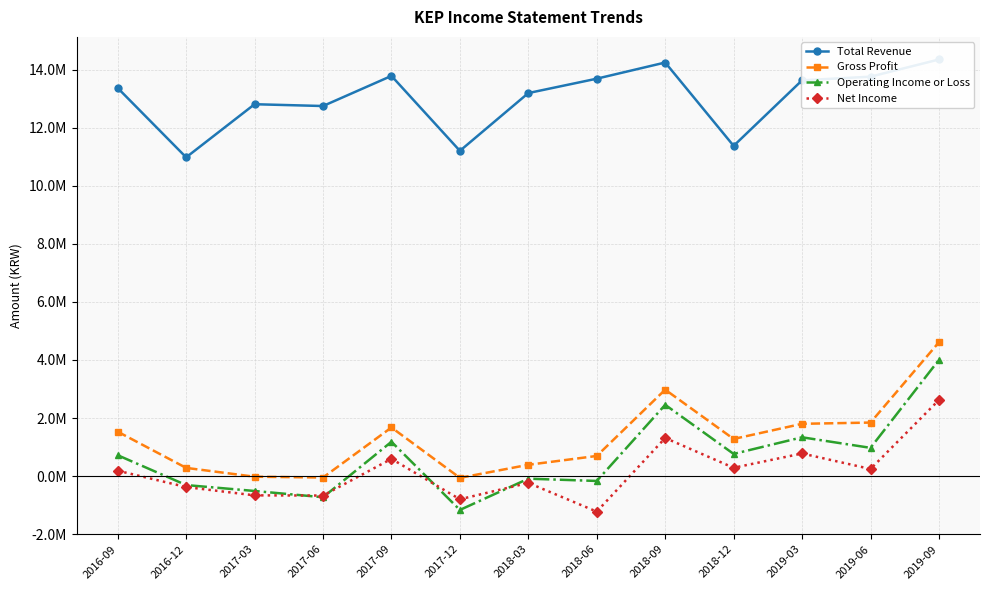

Which series has the widest spread of values?

Operating Income or Loss